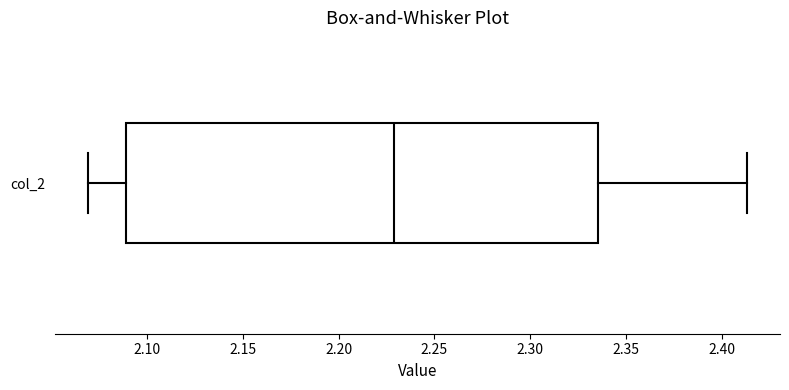

Where does the right whisker of the box for col_2 end on the x-axis? The values are not printed on the chart, so give them approximately, as read against the axis.

2.415